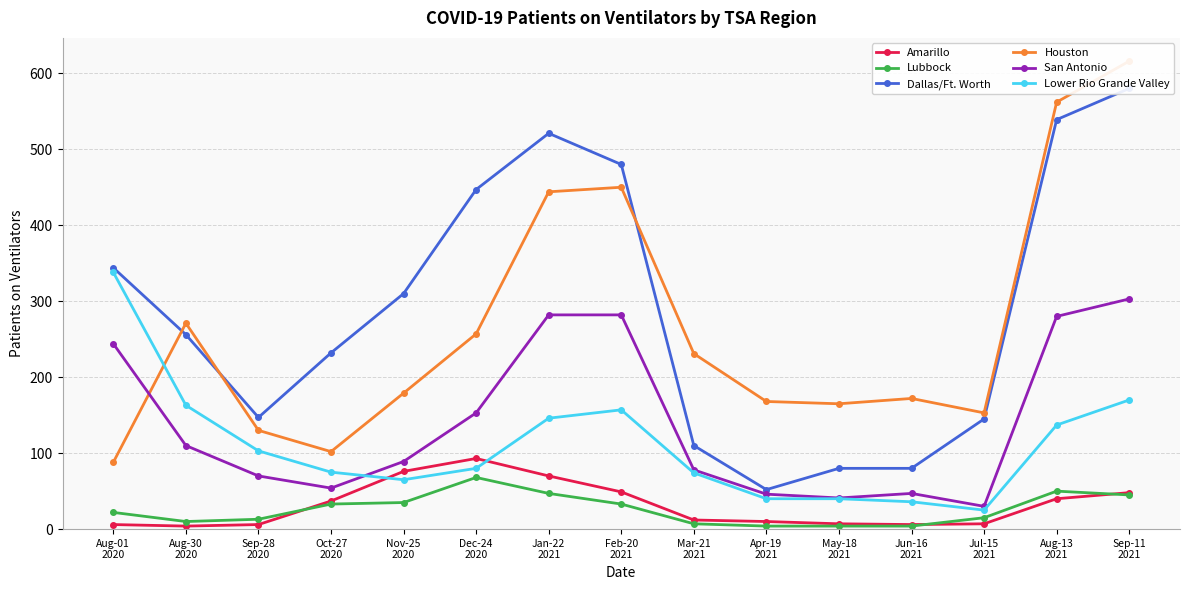

What are all the series names shown in the legend?

Amarillo, Lubbock, Dallas/Ft. Worth, Houston, San Antonio, Lower Rio Grande Valley